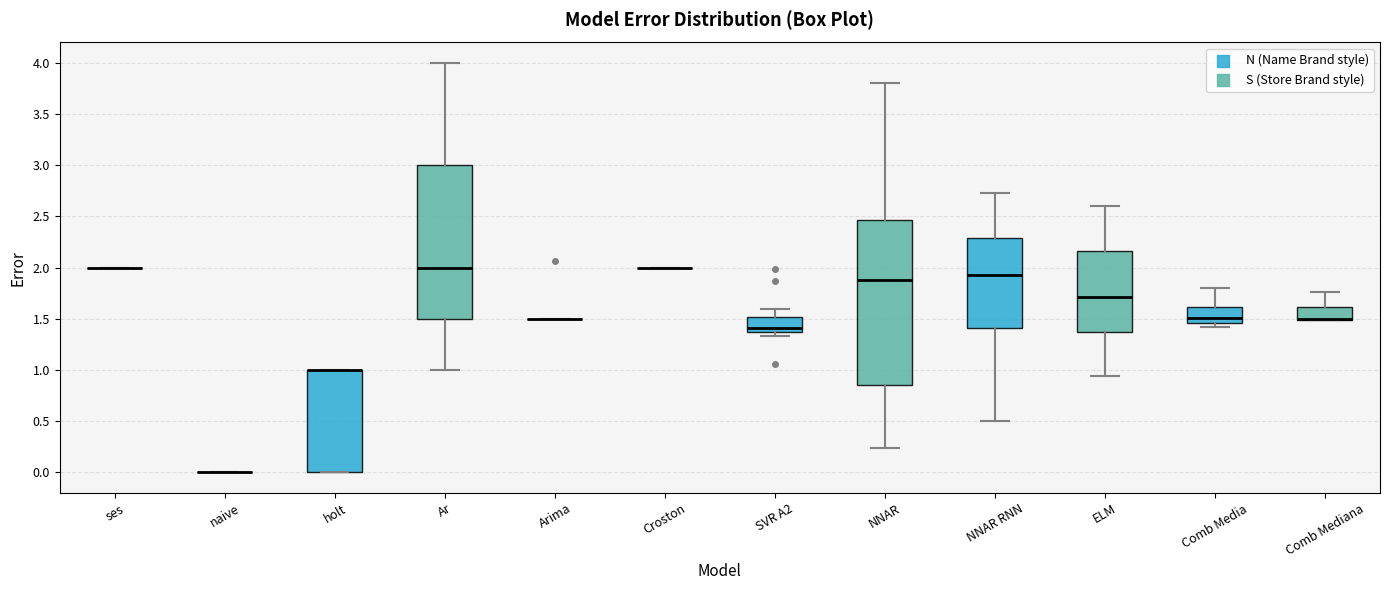

Which box is the tallest, from its lower edge to its upper edge?

NNAR